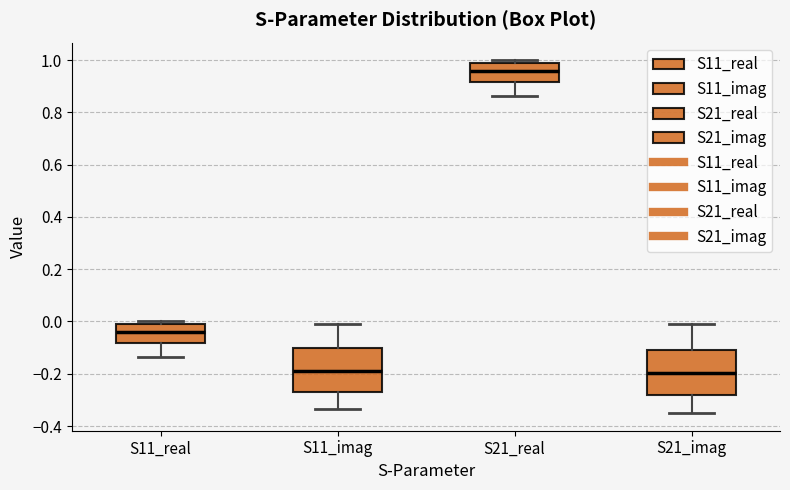

Reading left to right, read every box against the y-axis: the position of its median line, the range the box covers, and the ends of its whiskers. The values are not printed on the chart, so give them approximately, as read against the axis.

S11_real: median -0.04, box -0.08 to -0.02, whiskers -0.14 to 0.00
S11_imag: median -0.20, box -0.26 to -0.10, whiskers -0.34 to 0.00
S21_real: median 0.96, box 0.92 to 0.98, whiskers 0.86 to 1.00
S21_imag: median -0.20, box -0.28 to -0.10, whiskers -0.36 to -0.02